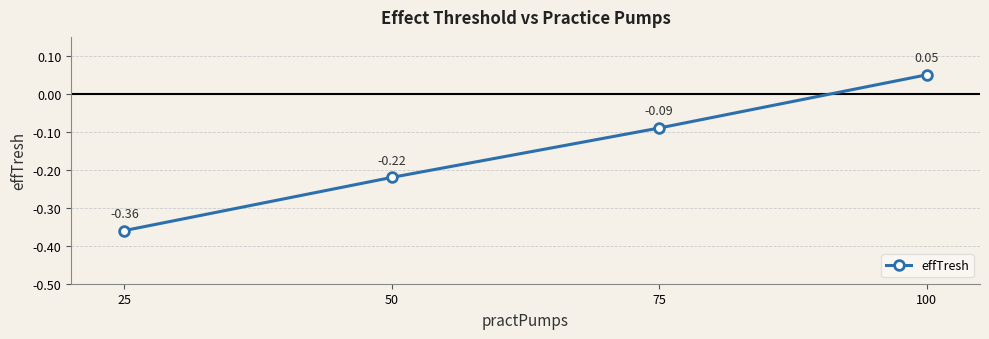

True or false: the data has more than 2 interior local peaks.

False